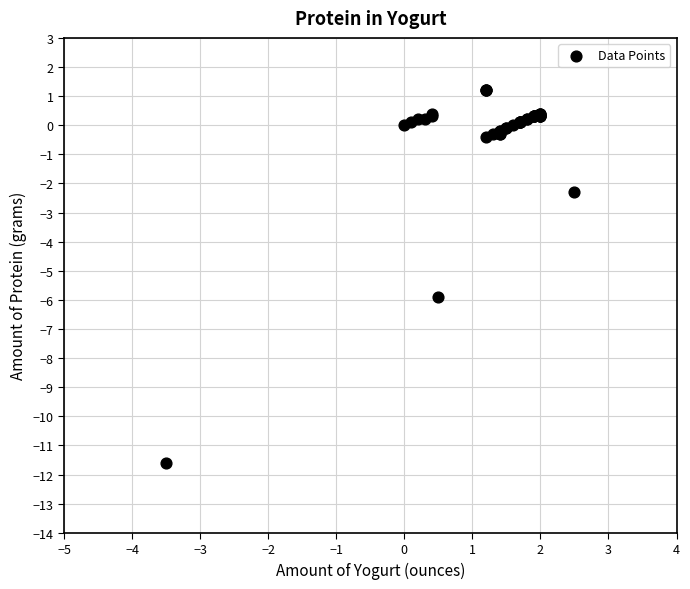

What Y value in the scatter plot is closest to -5?

-5.9